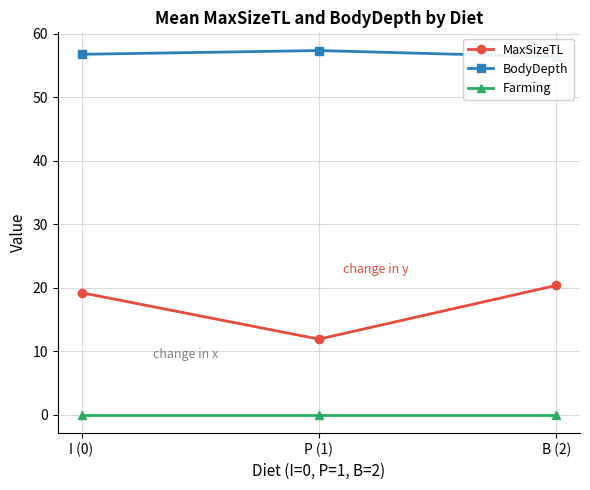

What is the maximum value shown in the chart?

57.4